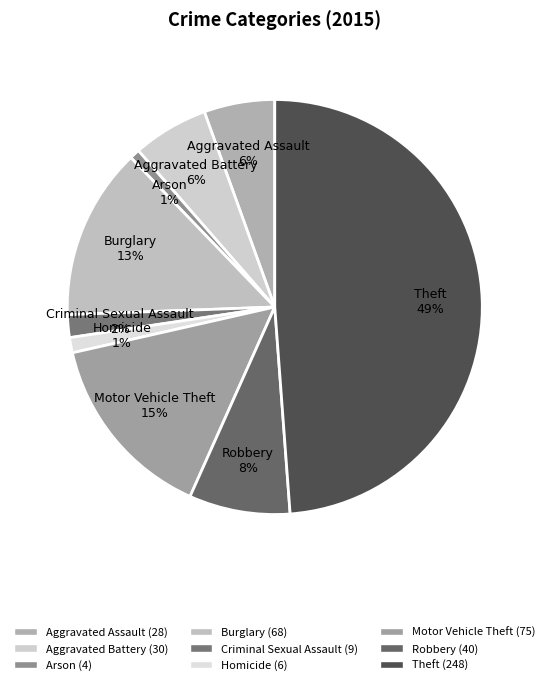

How many segments does this pie chart have?

9